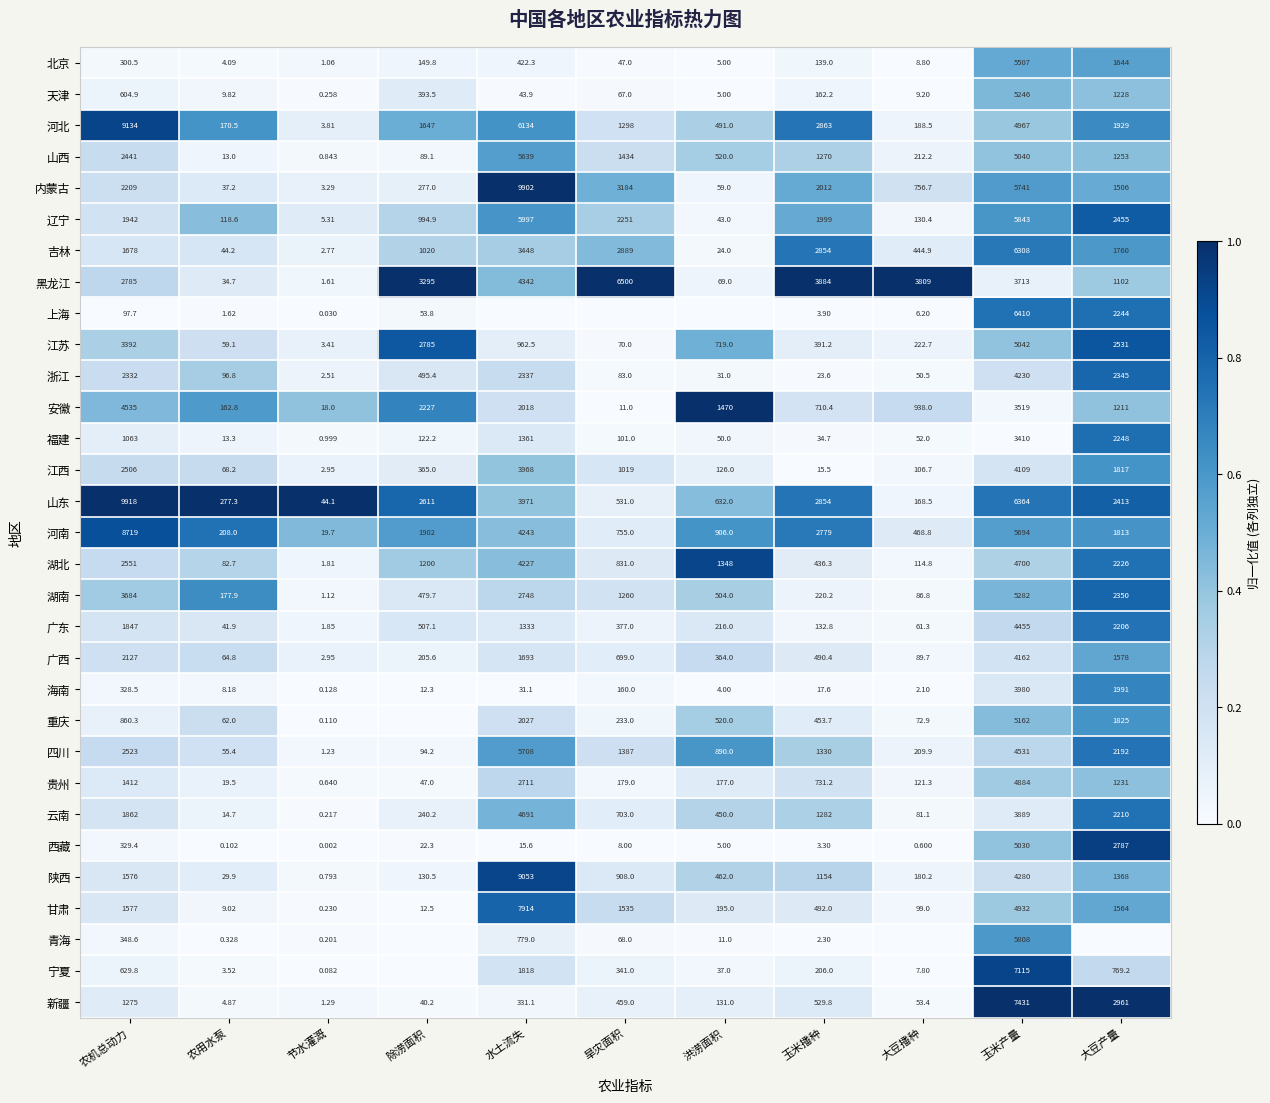

At which label does 江西 reach its peak?

玉米产量